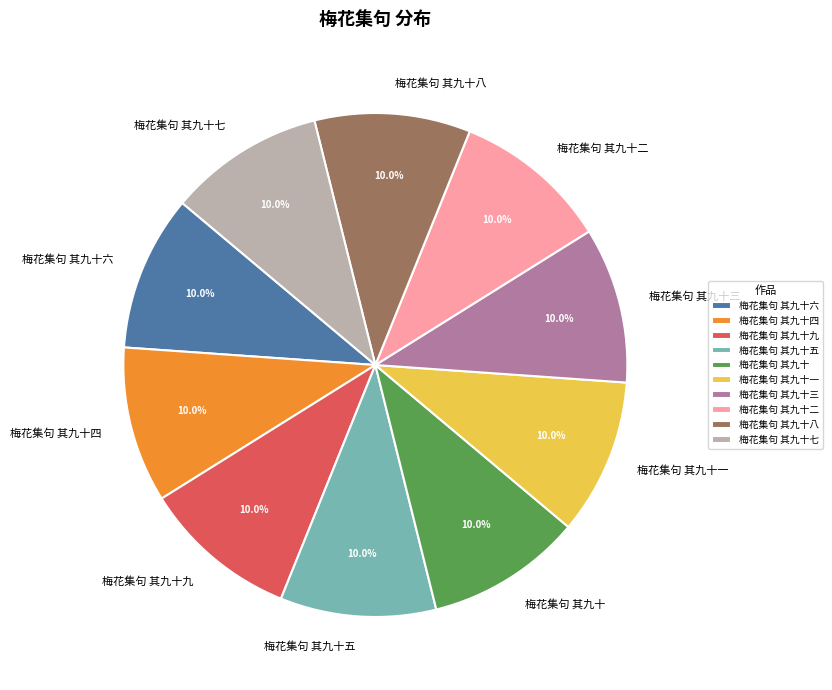

What is the total percentage of 梅花集句 其九十九 and 梅花集句 其九十一?

20.0%